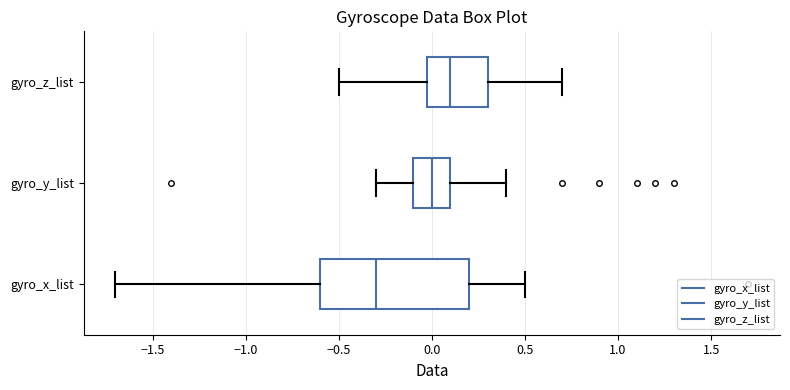

Reading bottom to top, transcribe this box plot: for each box, give where its median line is, the range the box spans, and where its two whiskers end, as read against the x-axis. The values are not printed on the chart, so give them approximately, as read against the axis.

gyro_x_list: median -0.3, box -0.6 to 0.2, whiskers -1.7 to 0.5
gyro_y_list: median 0.0, box -0.1 to 0.1, whiskers -0.3 to 0.4
gyro_z_list: median 0.1, box 0.0 to 0.3, whiskers -0.5 to 0.7